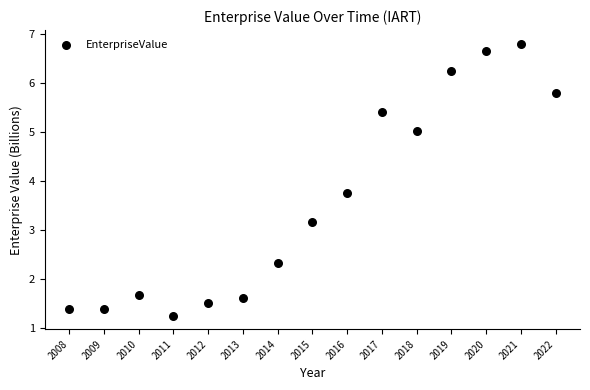

What Y value in the scatter plot is closest to 4?

3.8